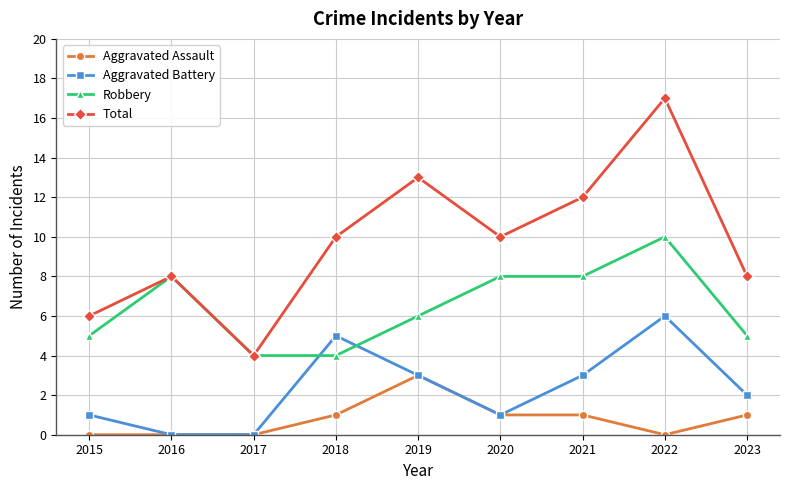

True or false: Aggravated Battery has more than 2 interior local peaks.

False